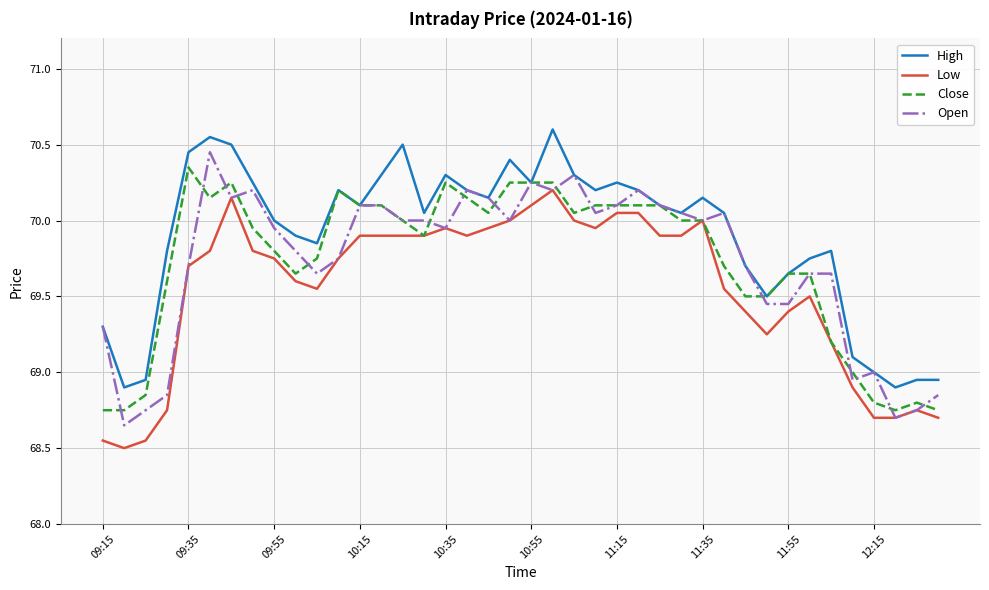

Is this an area chart (filled region under the line)?

No